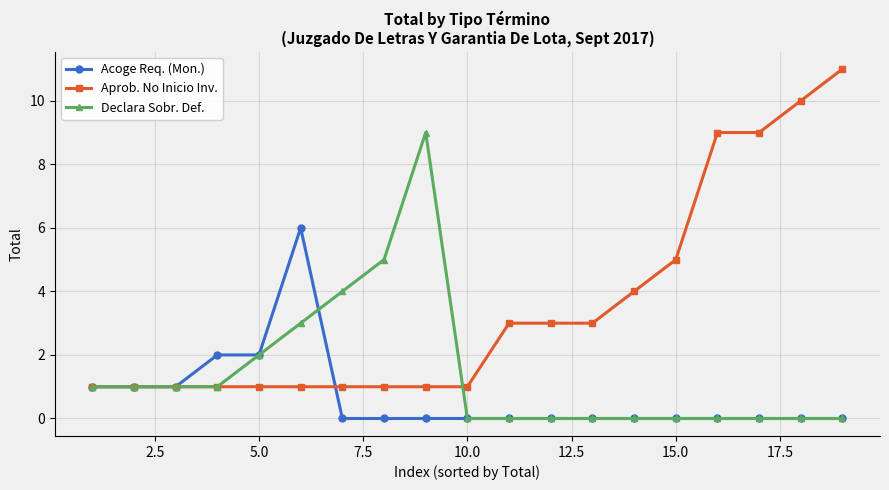

Rank the series by their average value, from lowest to highest.

Acoge Req. (Mon.), Declara Sobr. Def., Aprob. No Inicio Inv.